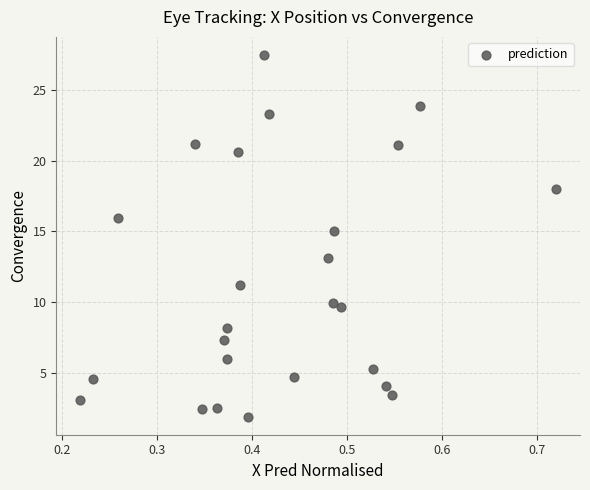

What is the range of X values (max minus min)?

0.5